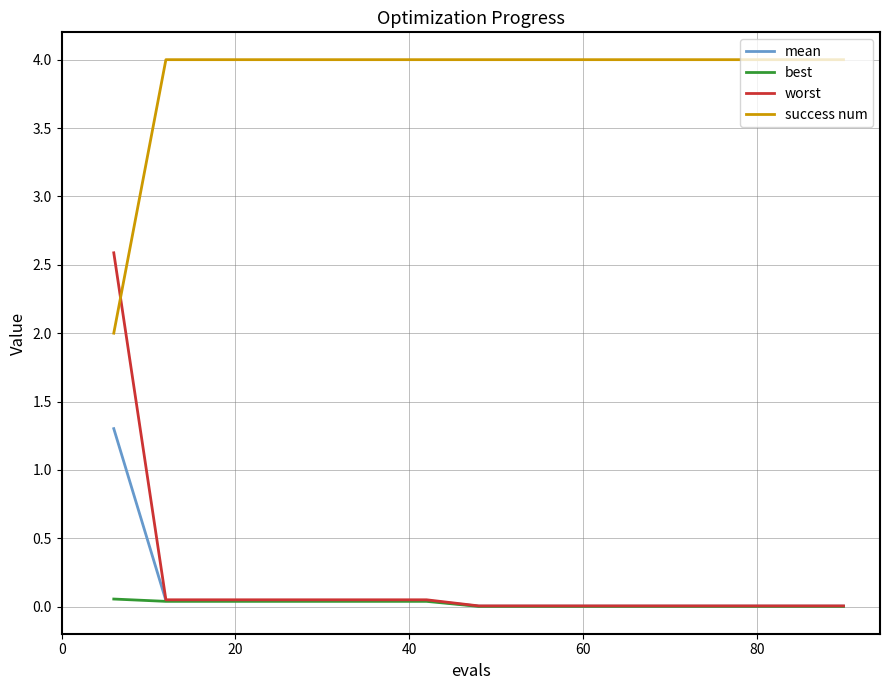

Which series has the largest range (max minus min)?

worst